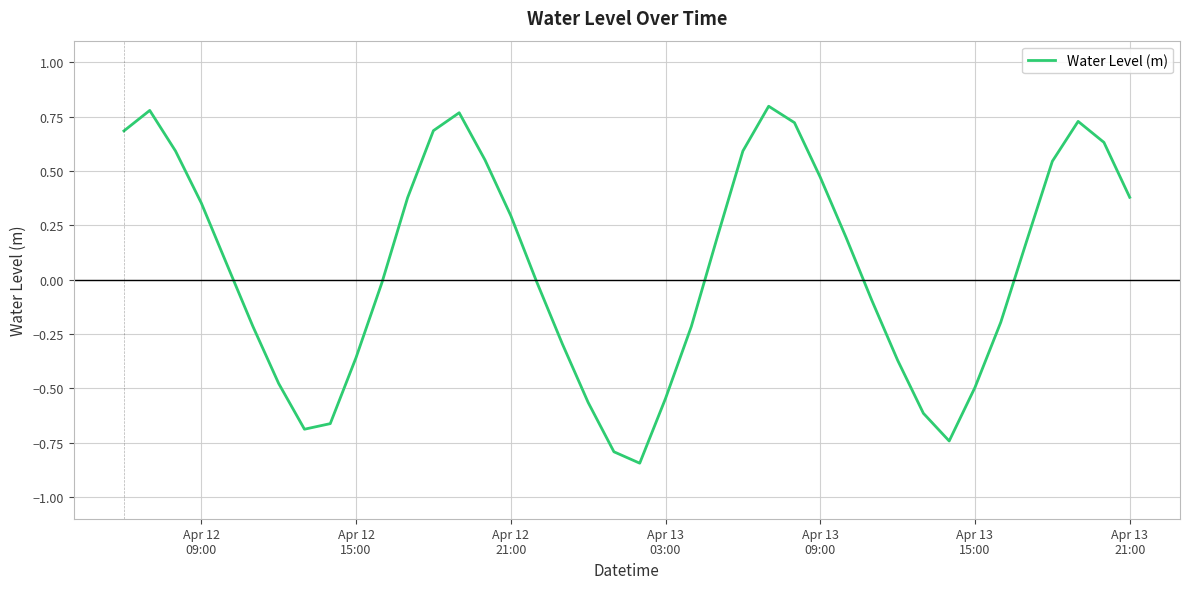

What is the difference between the maximum and minimum values?

1.6